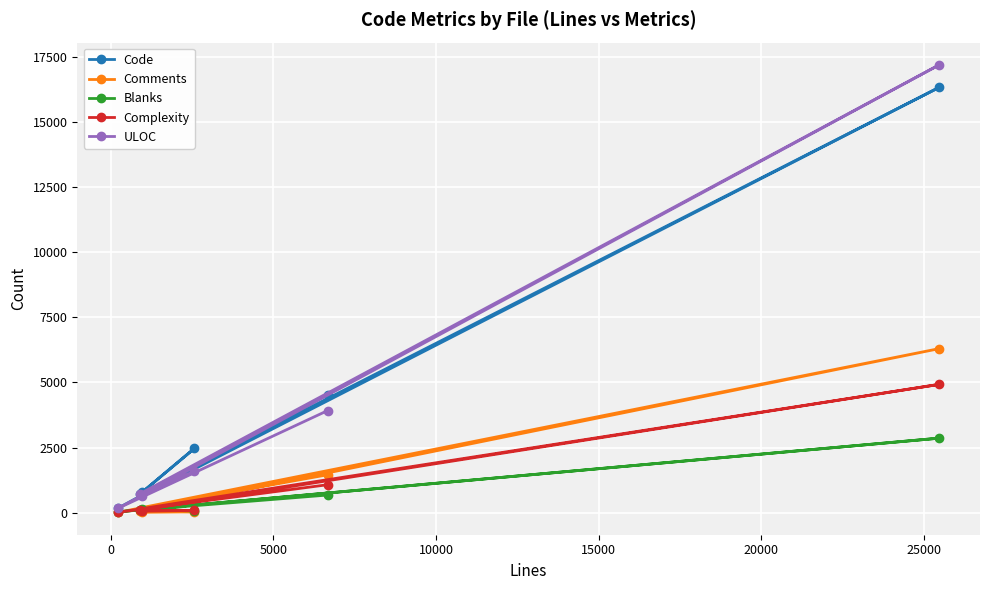

At how many categories does at least one series exceed 1778?

3